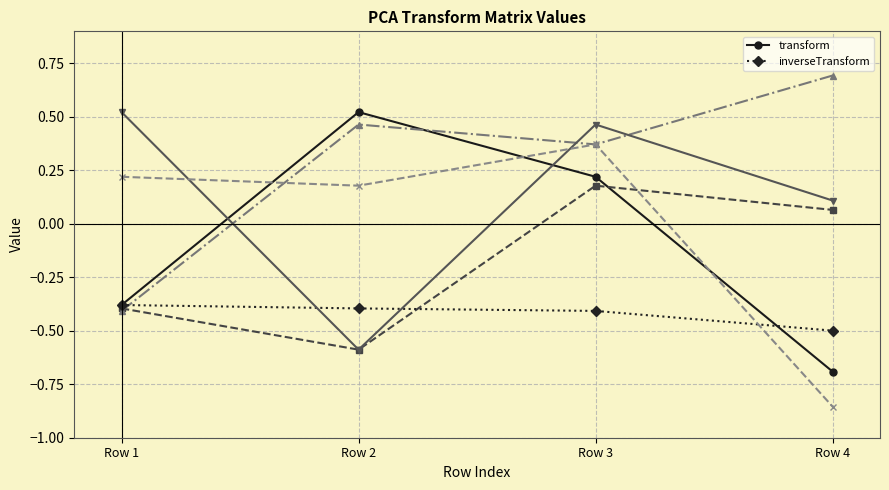

Reading left to right, extract all data points from this chart.

transform: -0.4	0.5	0.2	-0.7
inverseTransform: -0.4	-0.4	-0.4	-0.5